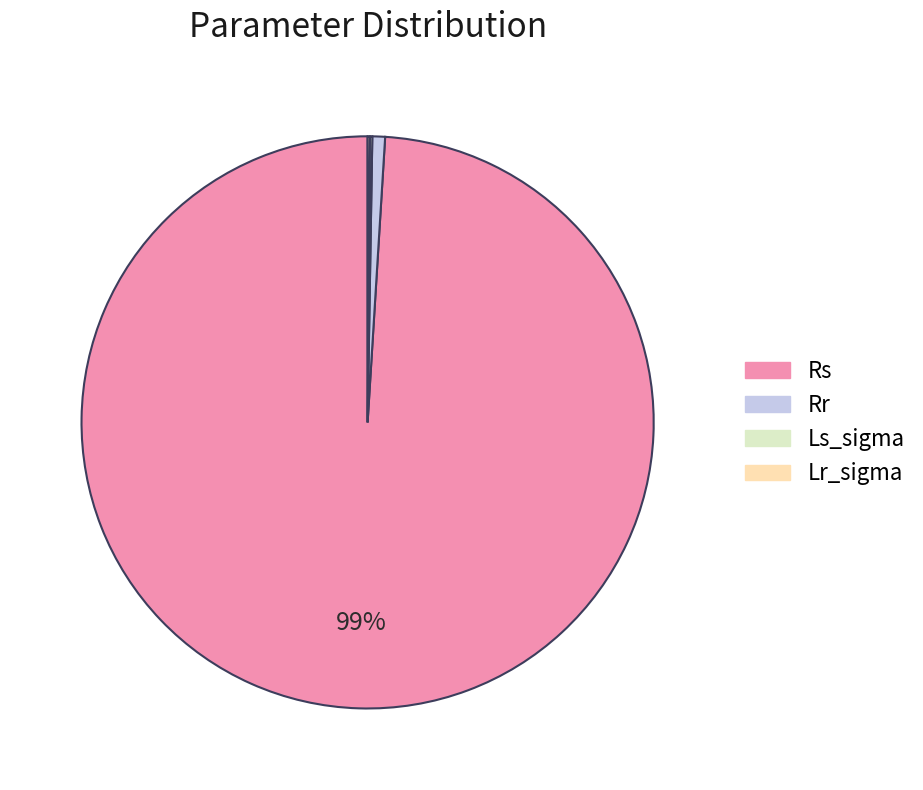

Do Rs and Rr together represent more than half of the pie?

Yes